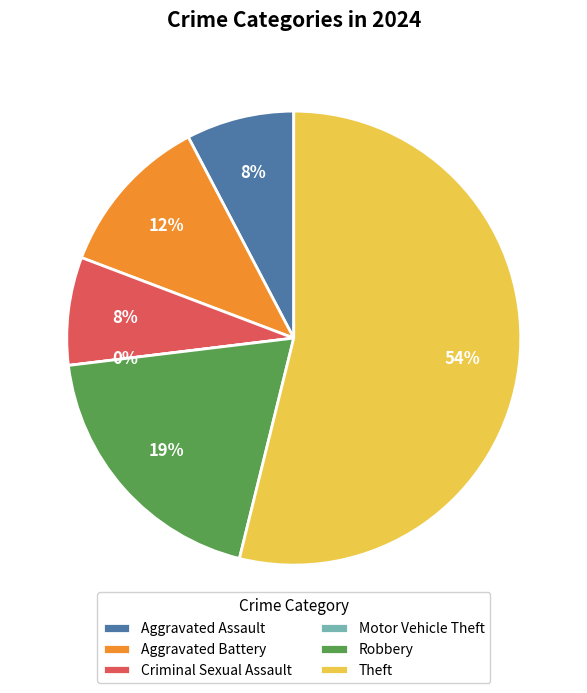

Which category accounts for the majority?

Theft